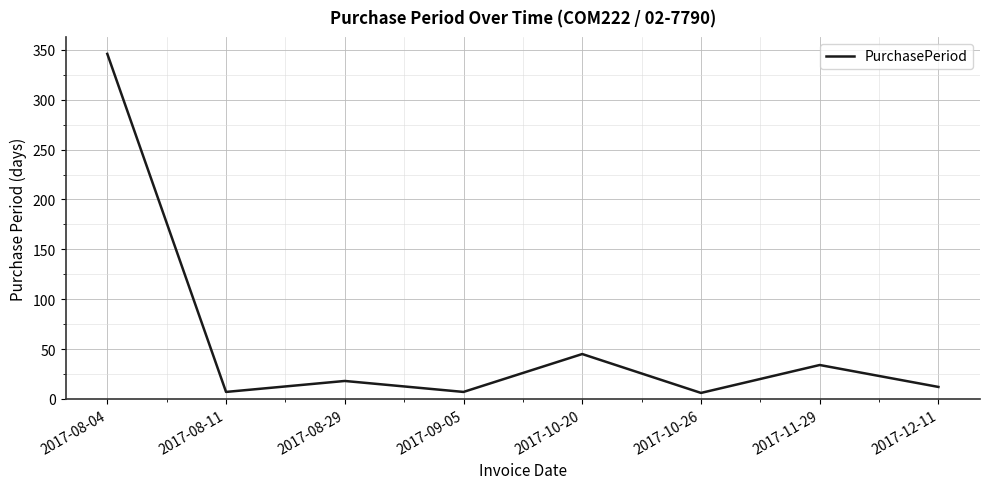

At which category does the data reach its first local peak?

2017-08-29